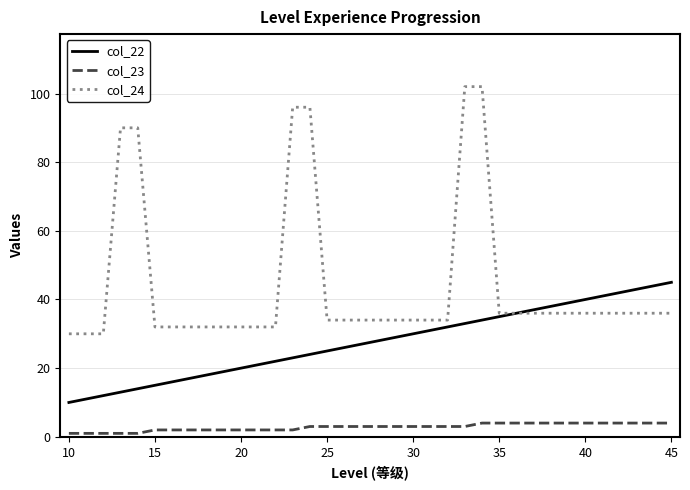

True or false: col_24 and col_23 intersect in this chart.

False